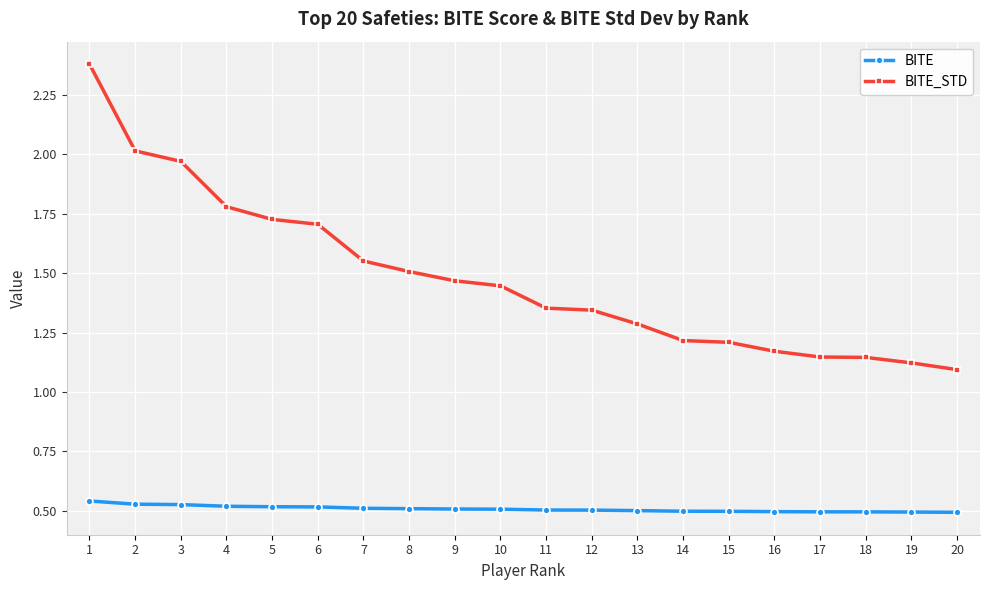

What is the spread (max minus min) of values at 7?

1.0